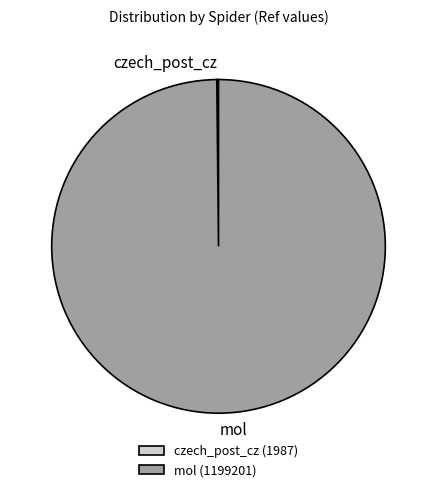

Does mol represent more than half of the total?

Yes